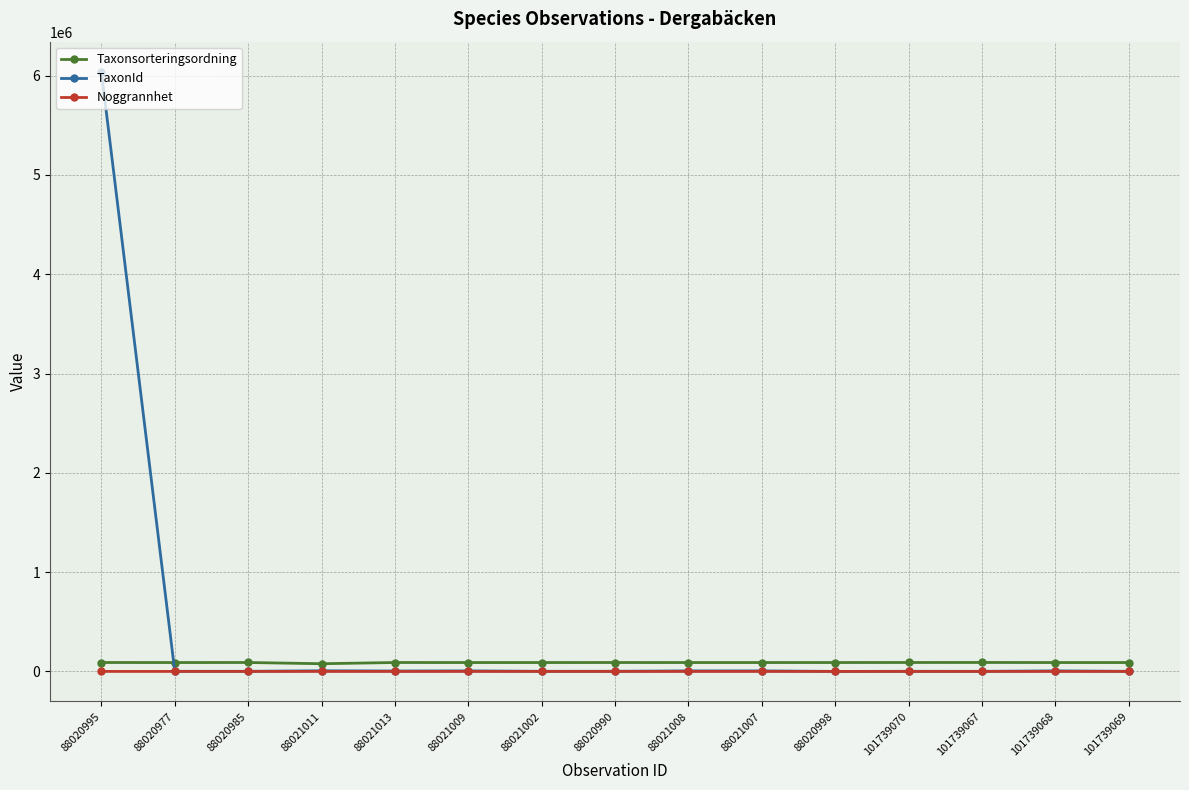

True or false: Taxonsorteringsordning has more than 0 points higher than both neighbors.

True